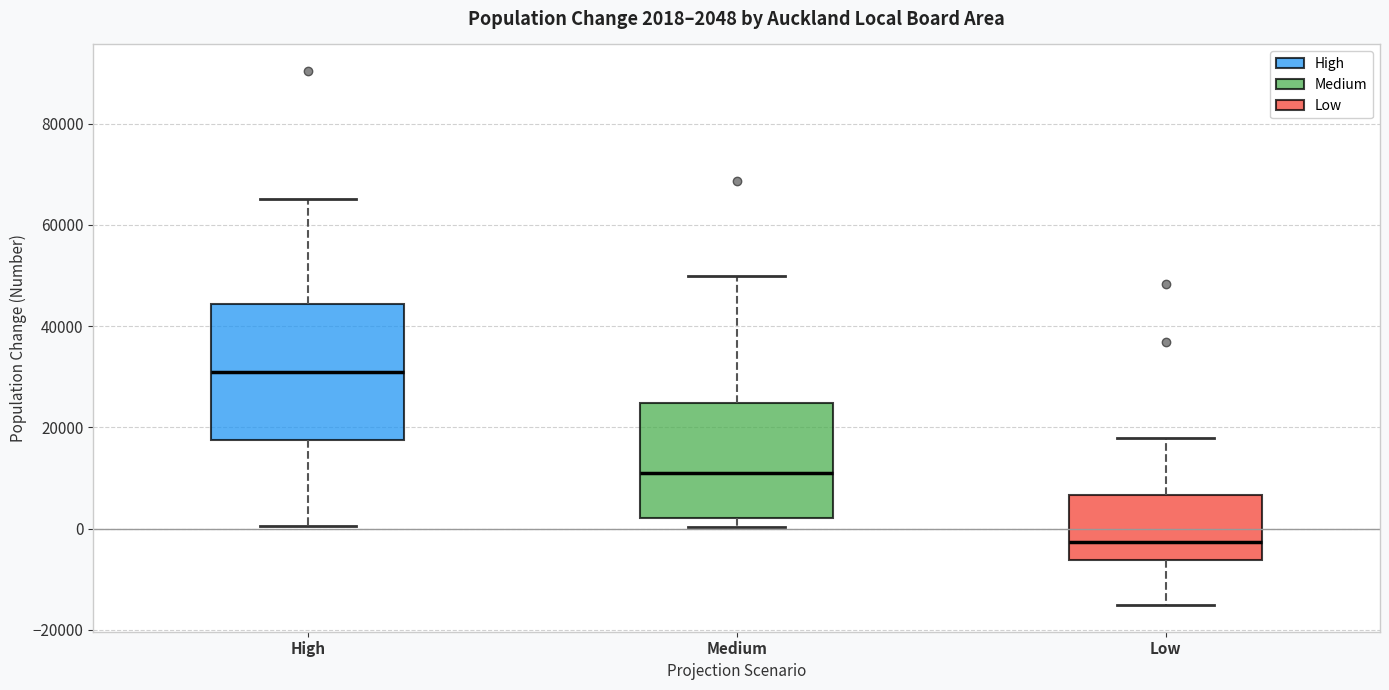

Which box has the lowest median line?

Low